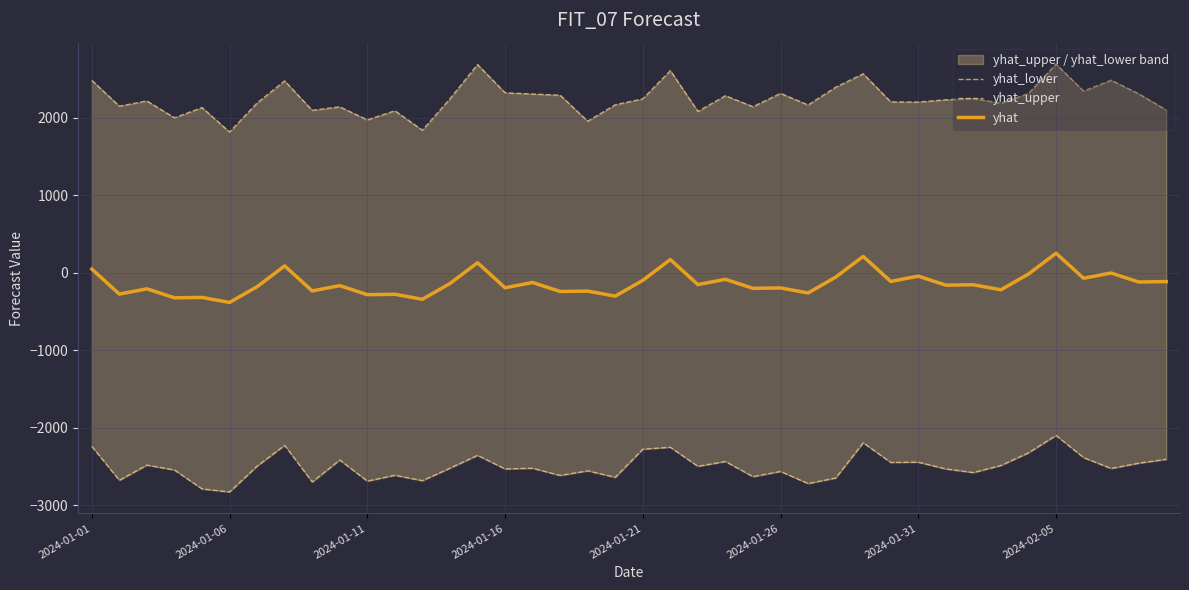

Is it true that yhat equals -17.2 at 34?

True